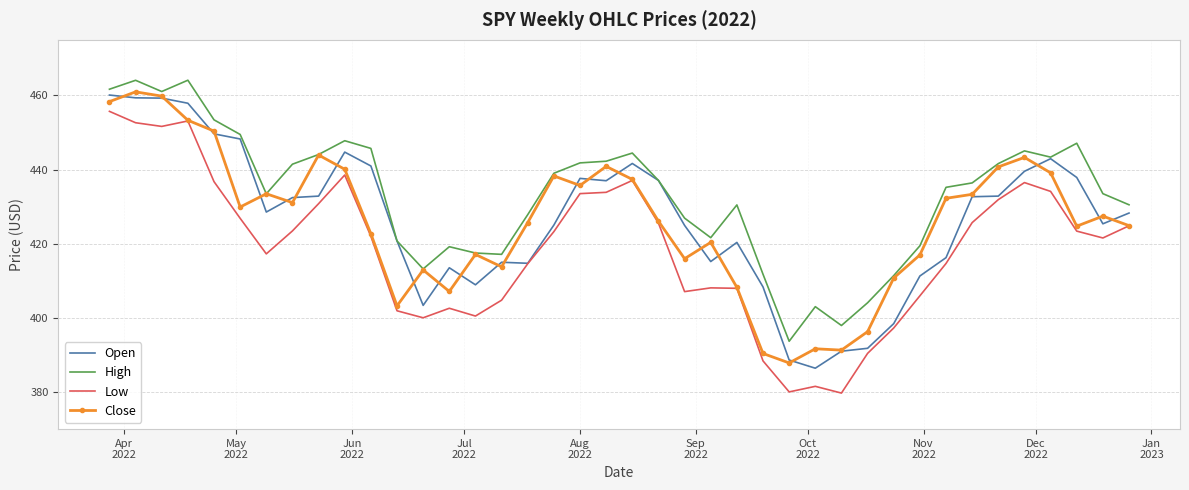

What is the sum of all Low values?

16745.8